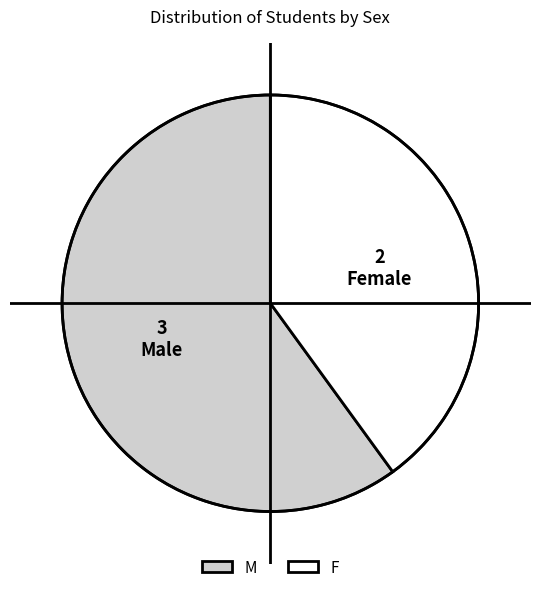

What is the ratio of the value at F to the value at M?

0.7